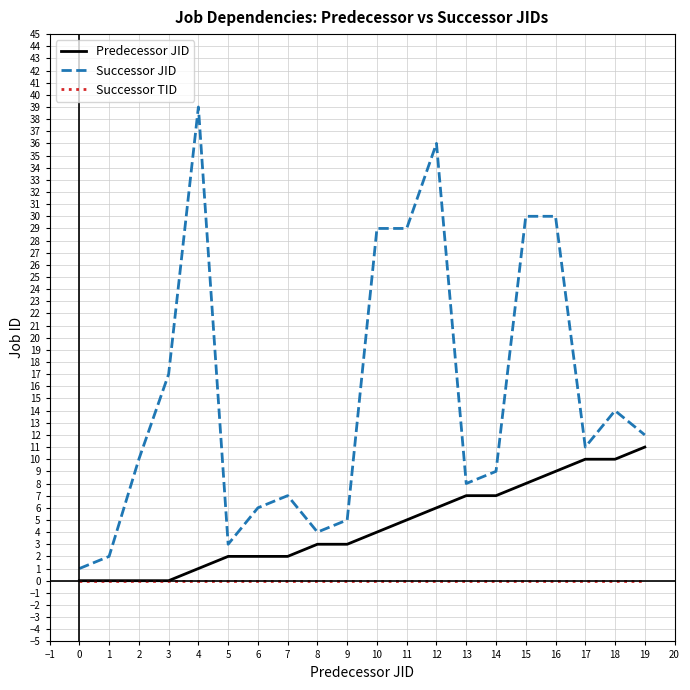

Which series has the largest total across all categories?

Successor JID